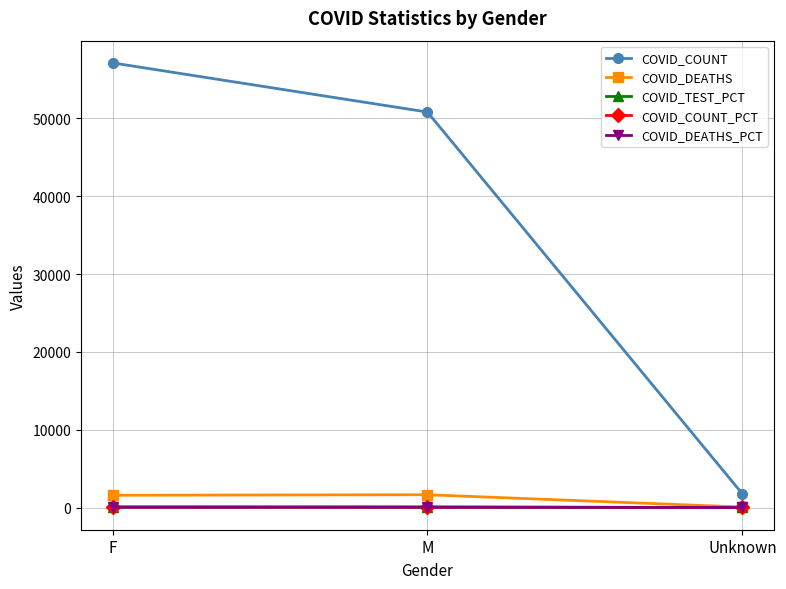

What is the highest value of the COVID_COUNT_PCT series?

52.1